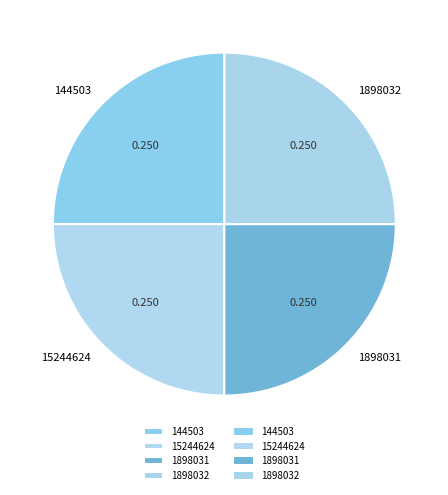

How many slices are in this pie chart?

4